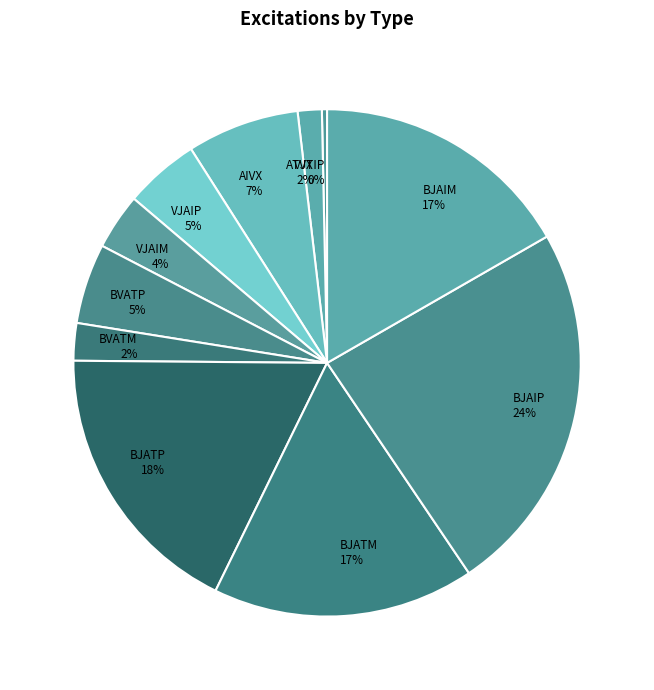

Between BVATP and BJATP, which is larger?

BJATP